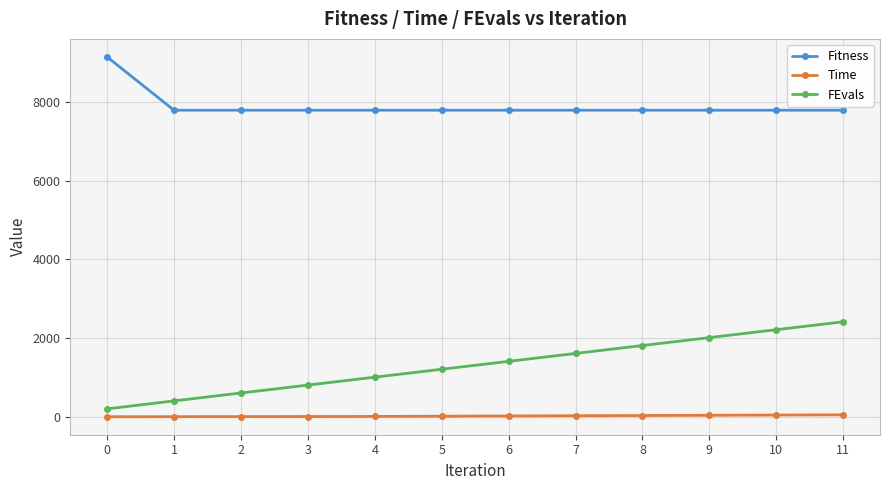

What is the difference between the maximum and second lowest values in the Fitness series?

1354.7